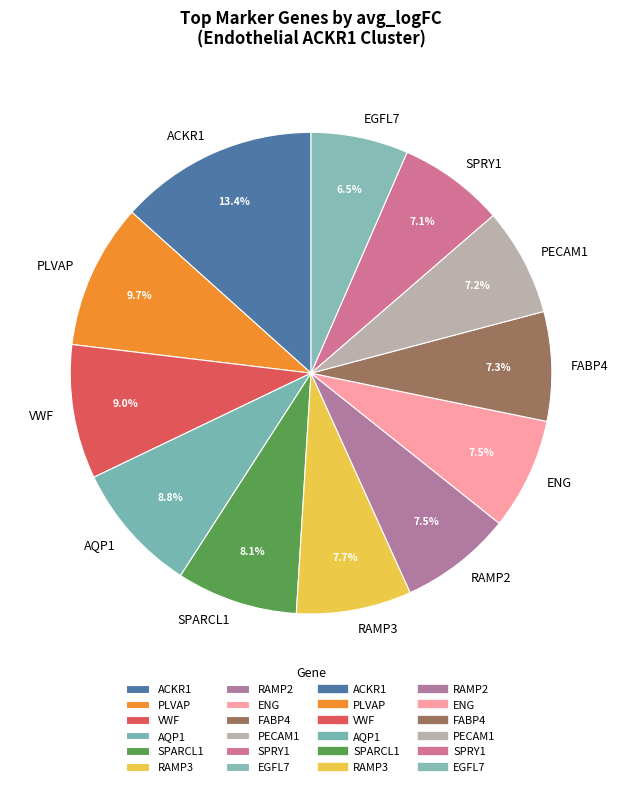

What percentage is NOT represented by SPRY1?

92.9%